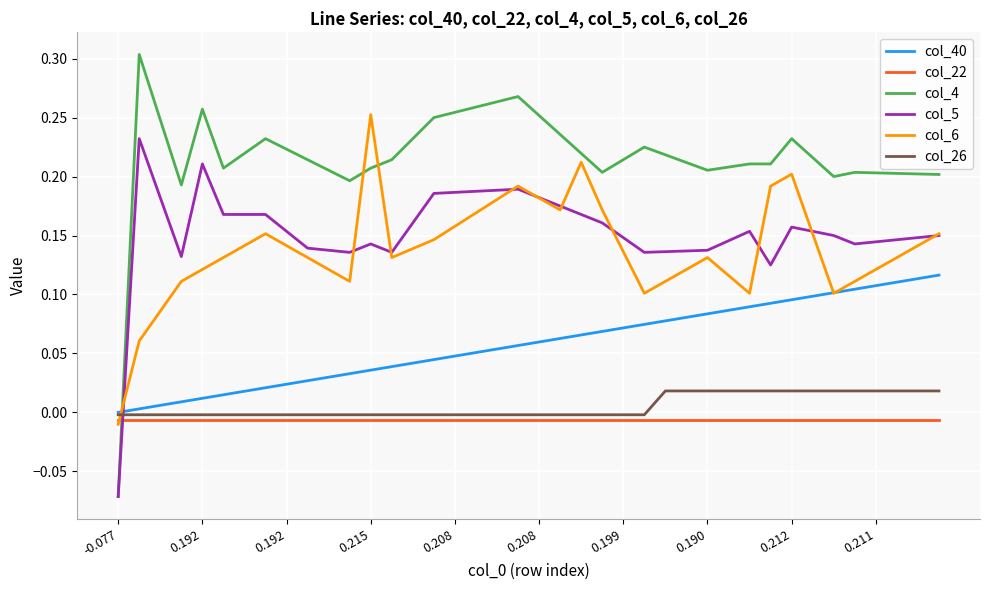

Which series has the largest range (max minus min)?

col_4